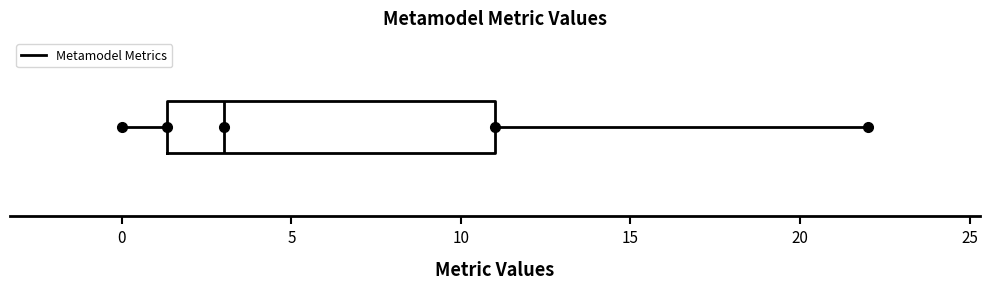

Transcribe this box plot: give where the median line is, the range the box spans, and where the two whiskers end, as read against the x-axis. The values are not printed on the chart, so give them approximately, as read against the axis.

median 3.0, box 1.5 to 11.0, whiskers 0.0 to 22.0